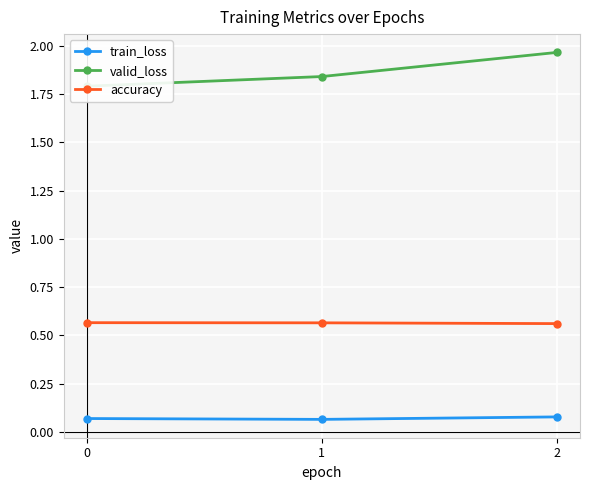

What is the highest value of the train_loss series?

0.1